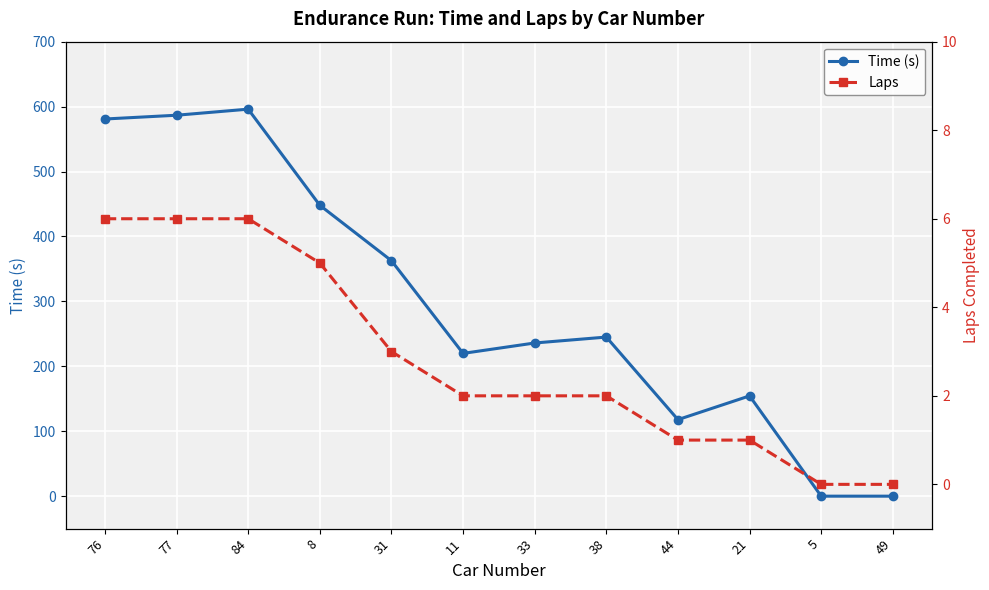

Rank the categories by Time (s) value from highest to lowest.

84, 77, 76, 8, 31, 38, 33, 11, 21, 44, 5, 49